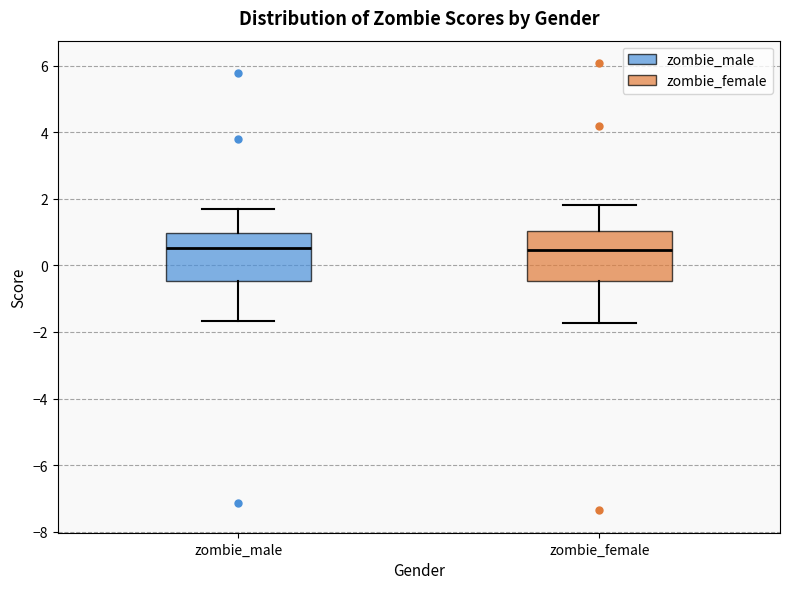

Where does the median line of the box for zombie_female sit on the y-axis? The values are not printed on the chart, so give them approximately, as read against the axis.

0.4